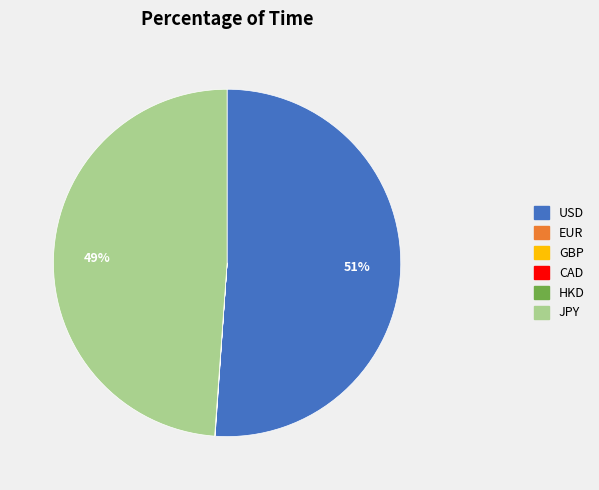

True or false: USD accounts for 67% of the total.

False